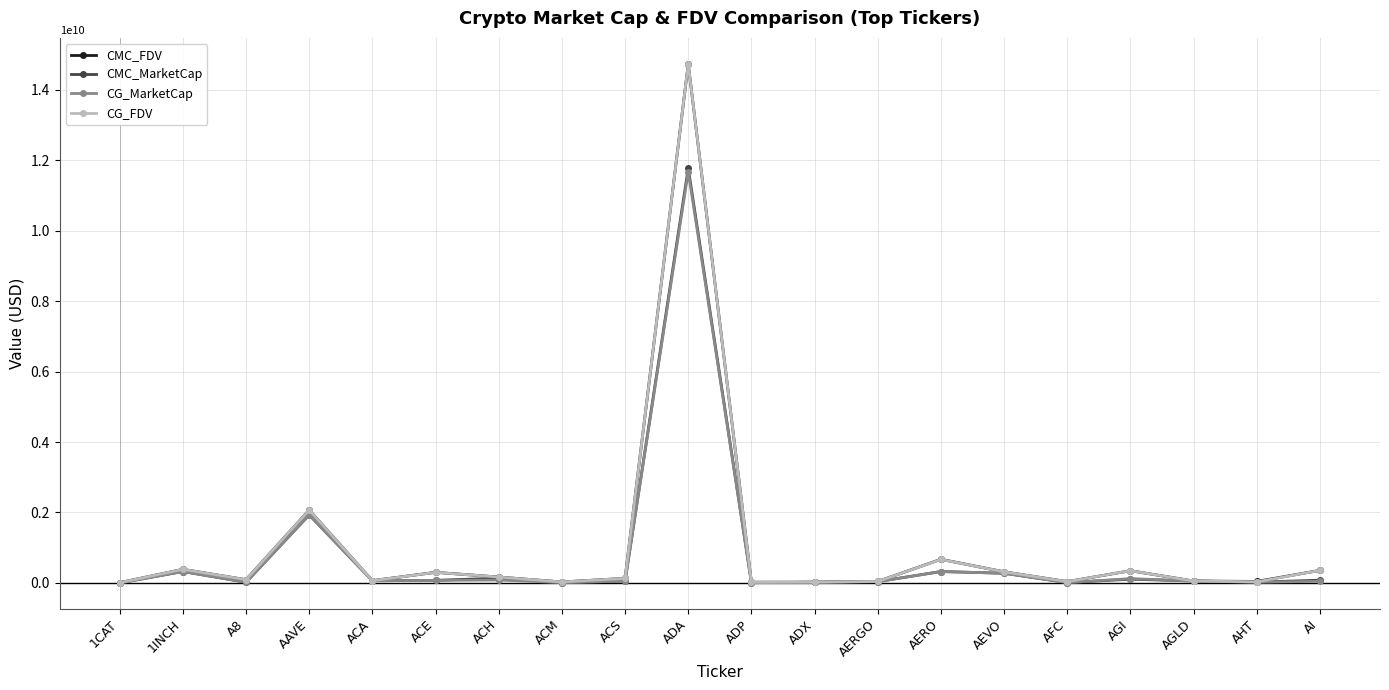

Does the chart have visible grid lines?

Yes